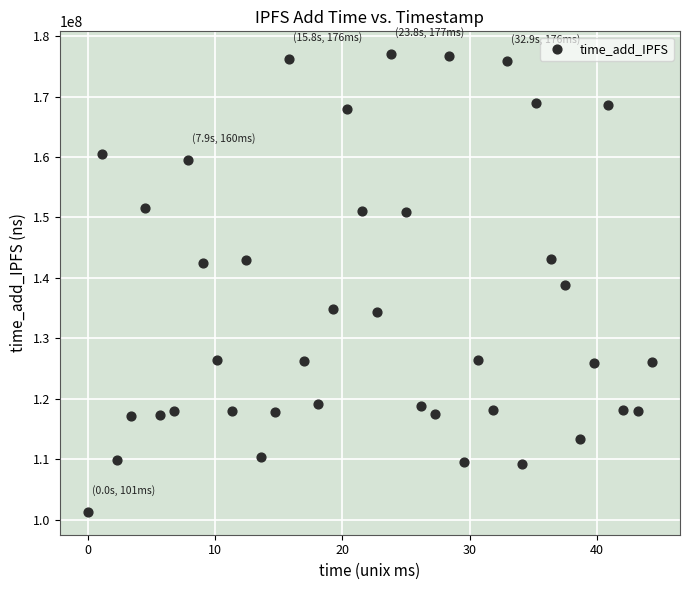

What is the range of Y values (max minus min)?

75675886